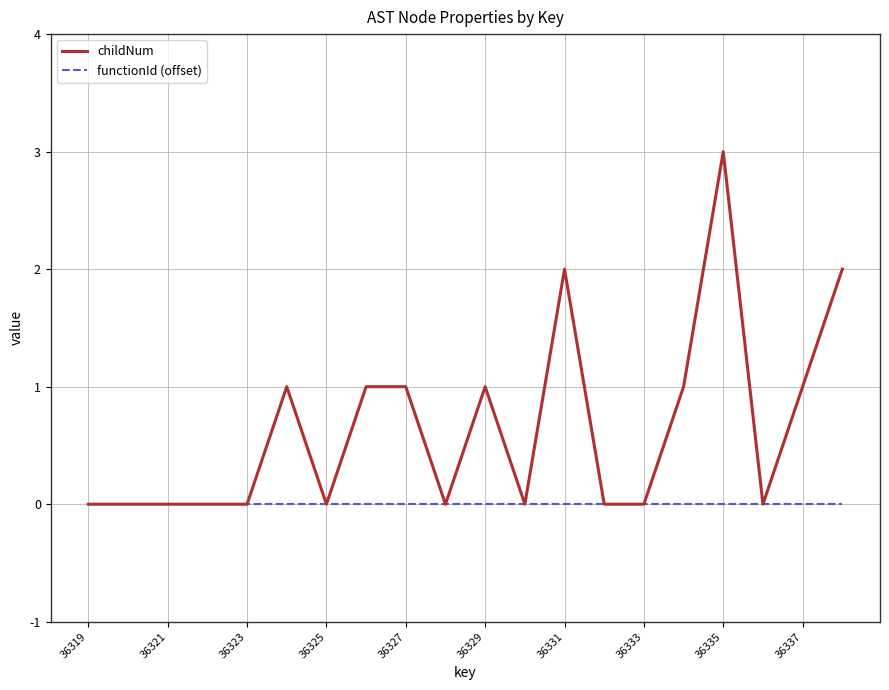

Which series has the largest range (max minus min)?

childNum